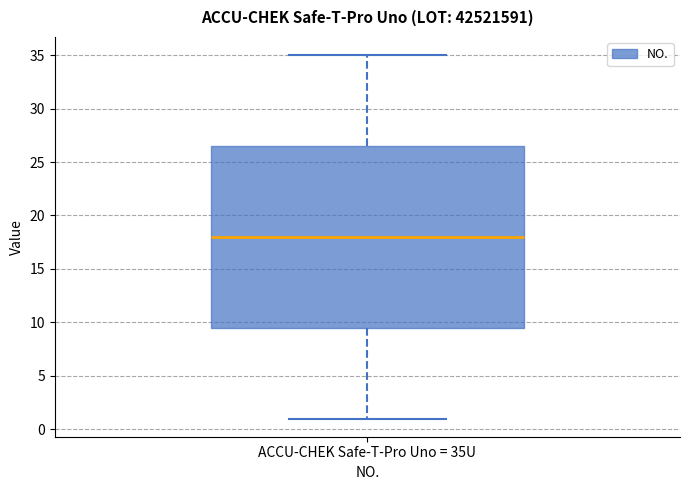

Read this box plot against the y-axis: the position of the median line, the range covered by the box, and the ends of both whiskers. The values are not printed on the chart, so give them approximately, as read against the axis.

median 18.0, box 9.5 to 26.5, whiskers 1.0 to 35.0